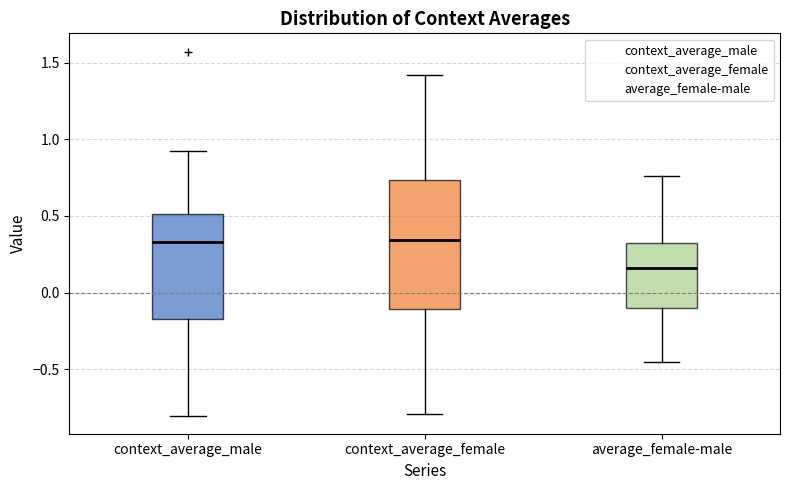

Reading left to right, read every box against the y-axis: the position of its median line, the range the box covers, and the ends of its whiskers. The values are not printed on the chart, so give them approximately, as read against the axis.

context_average_male: median 0.35, box -0.15 to 0.50, whiskers -0.80 to 0.90
context_average_female: median 0.35, box -0.10 to 0.75, whiskers -0.80 to 1.40
average_female-male: median 0.15, box -0.10 to 0.35, whiskers -0.45 to 0.75